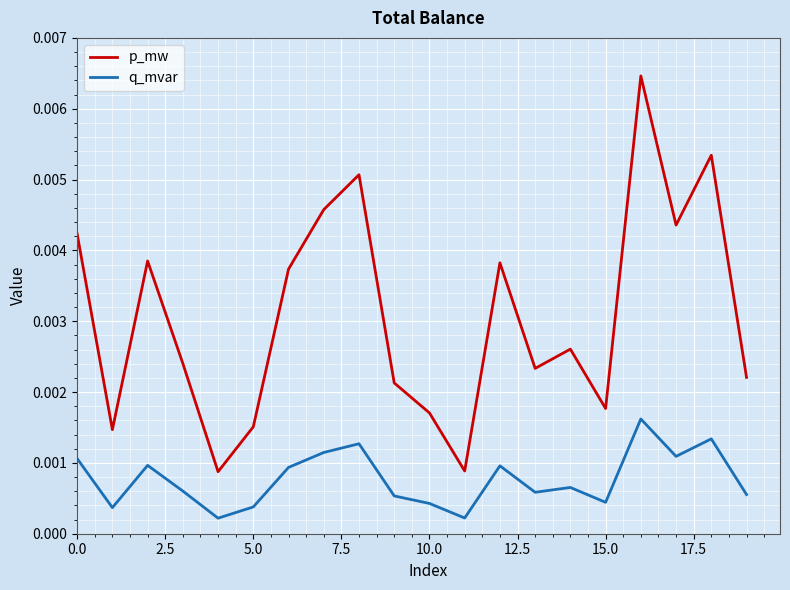

Which series has the largest range (max minus min)?

p_mw